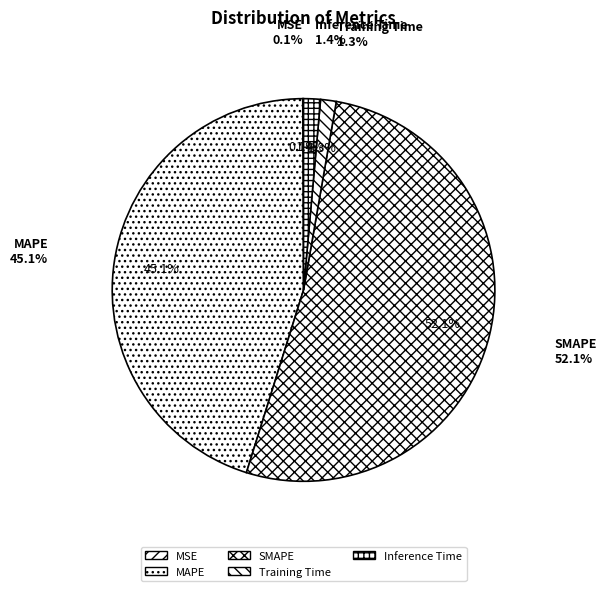

What portion of the pie excludes MSE?

99.9%